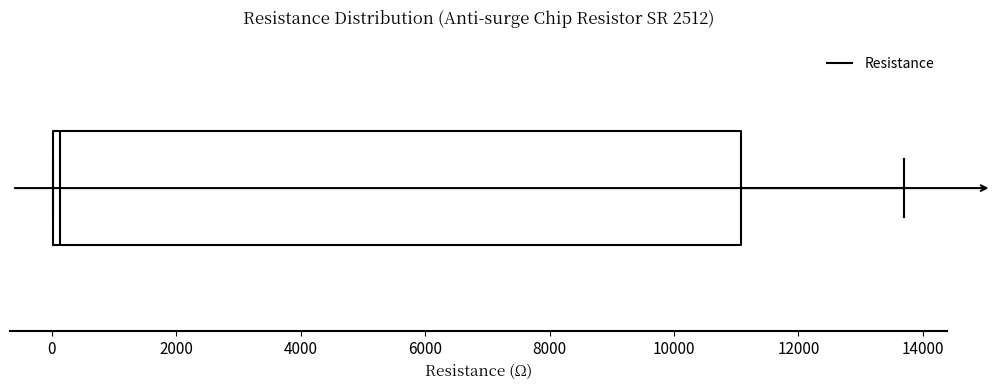

Where does the right whisker of the box end on the x-axis? The values are not printed on the chart, so give them approximately, as read against the axis.

13800